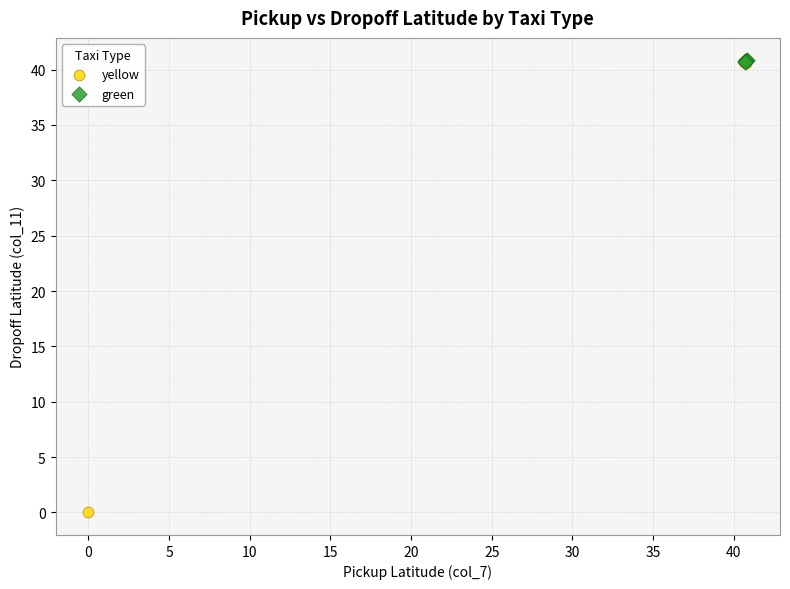

Which series contains the lowest Y value?

yellow